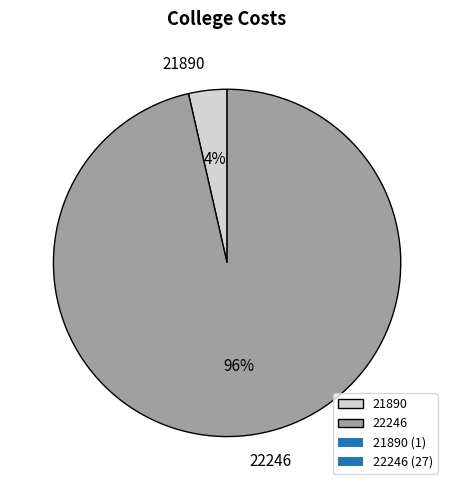

Combined, do 21890 and 22246 account for over 50%?

Yes